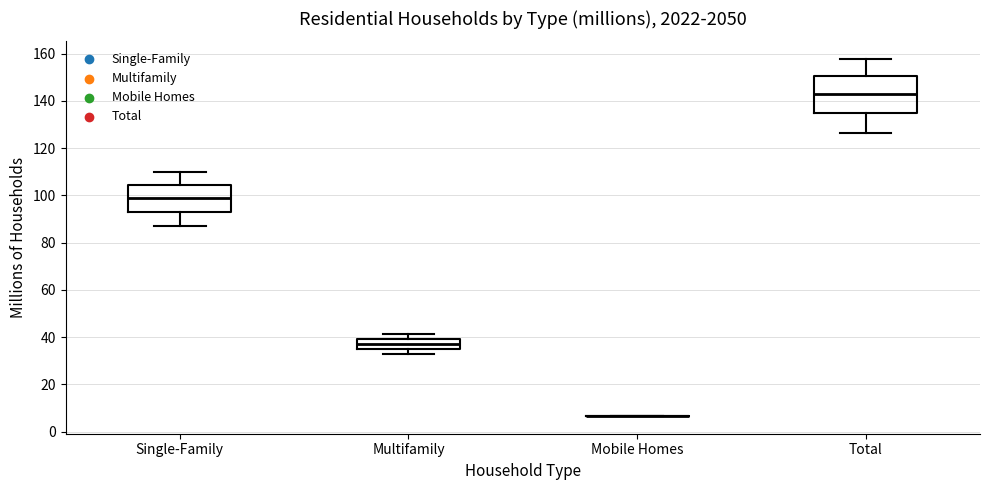

Where is the lower edge of the box for Single-Family on the y-axis? The values are not printed on the chart, so give them approximately, as read against the axis.

94